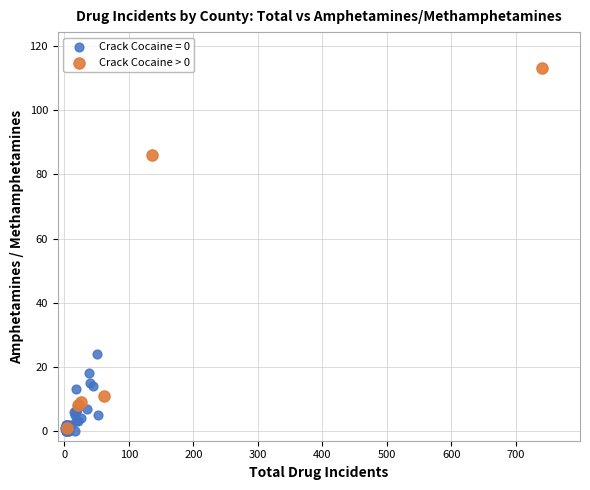

Which series reaches the maximum Y coordinate?

Crack Cocaine > 0